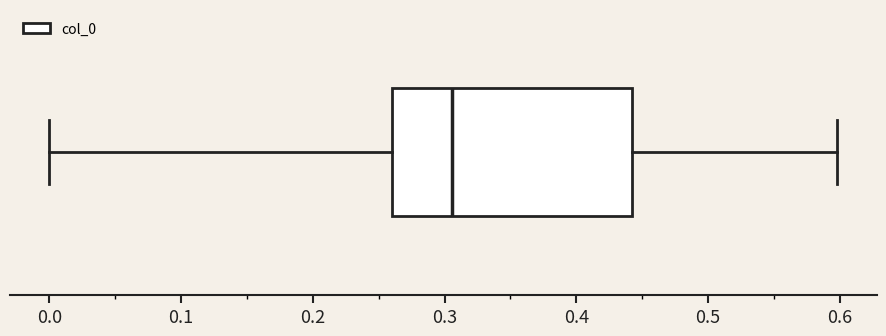

Transcribe this box plot: give where the median line is, the range the box spans, and where the two whiskers end, as read against the x-axis. The values are not printed on the chart, so give them approximately, as read against the axis.

median 0.31, box 0.26 to 0.44, whiskers 0.00 to 0.60